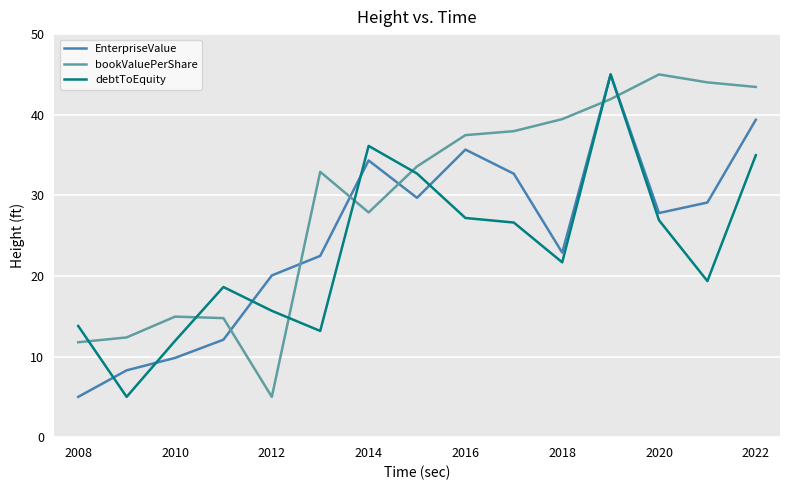

How many intersections are there between bookValuePerShare and EnterpriseValue?

6